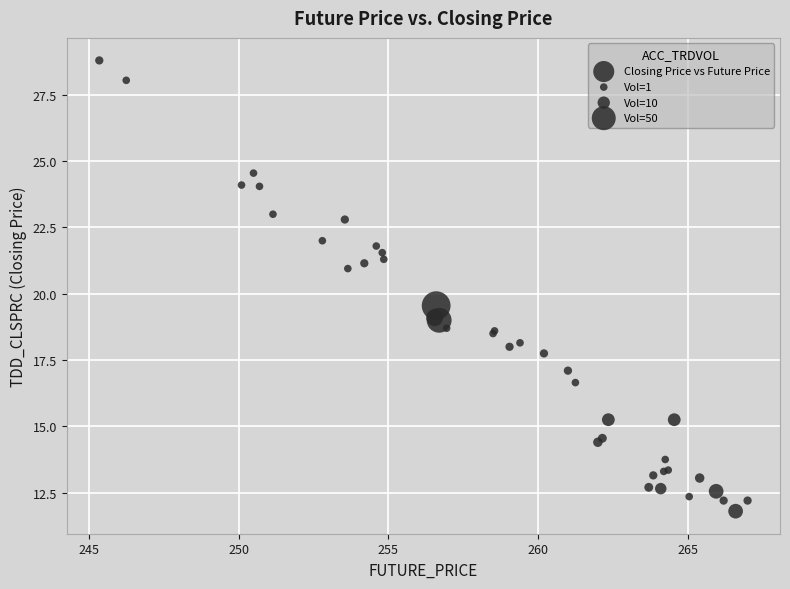

What Y value in the scatter plot is closest to 20?

19.6